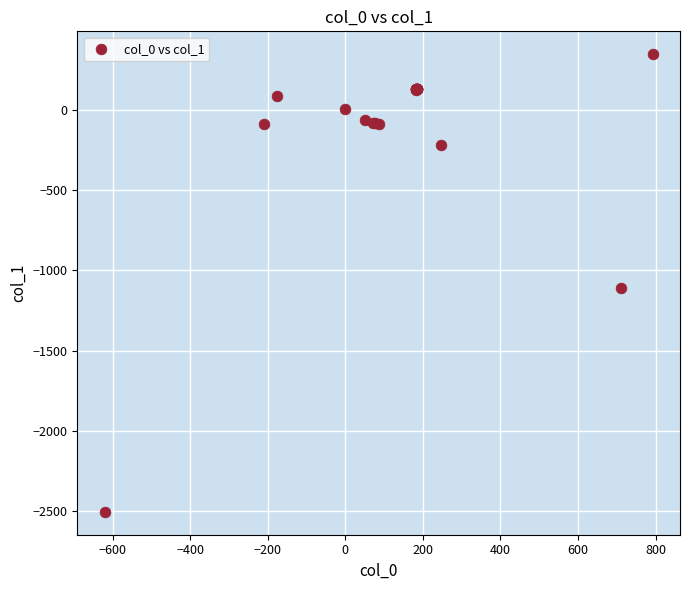

What Y value in the scatter plot is closest to -1079?

-1112.9